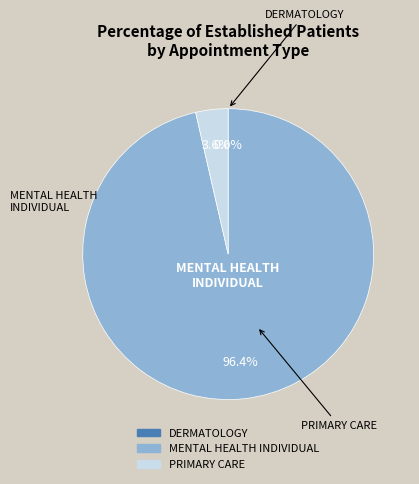

Which slice is the smallest?

DERMATOLOGY